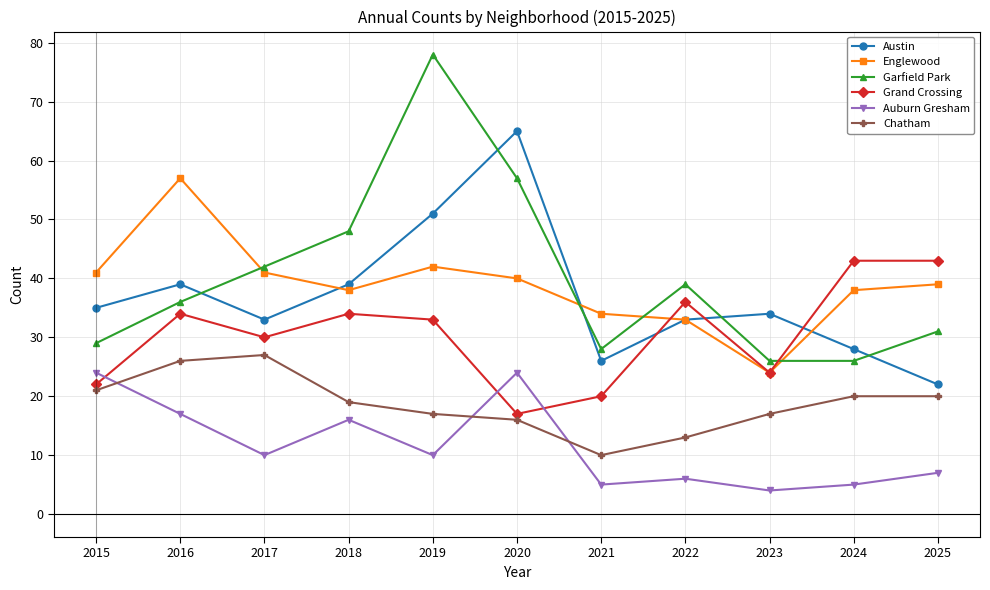

Is it true that Garfield Park equals 13 at 2022?

False